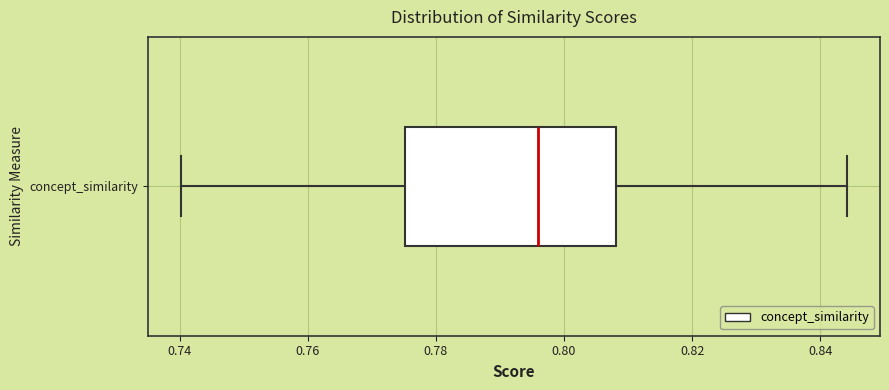

Where is the right edge of the box for concept_similarity on the x-axis? The values are not printed on the chart, so give them approximately, as read against the axis.

0.808